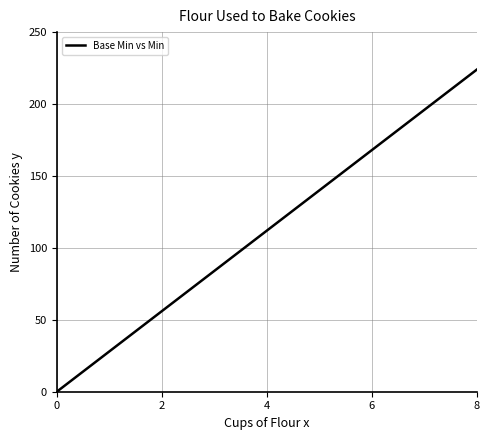

How many values are above zero?

8